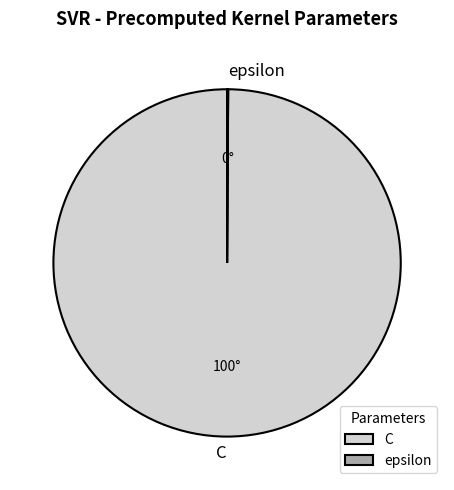

Which slice is the largest?

C